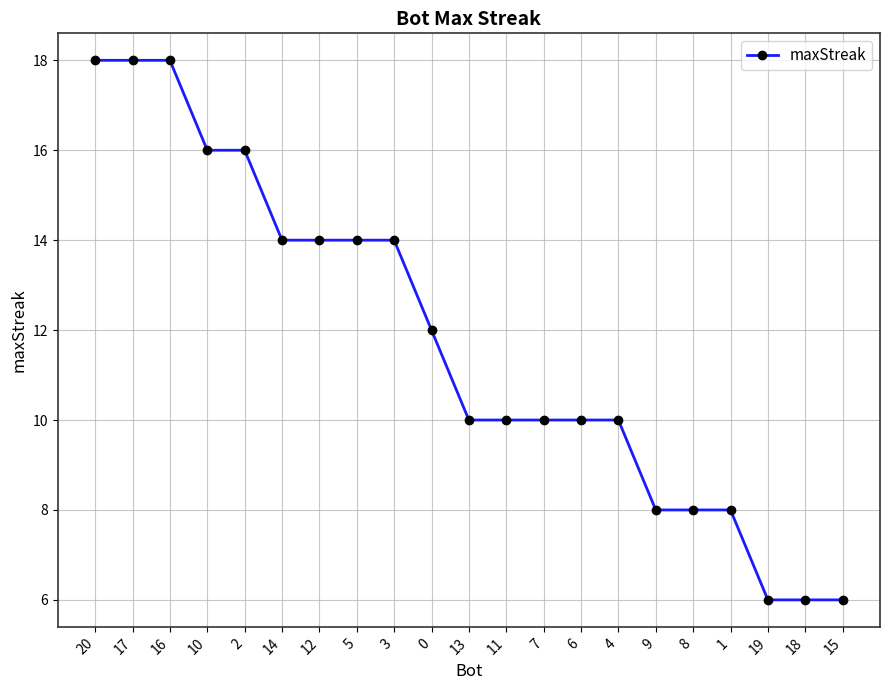

What is the sum of the values at 3 and 4?

24